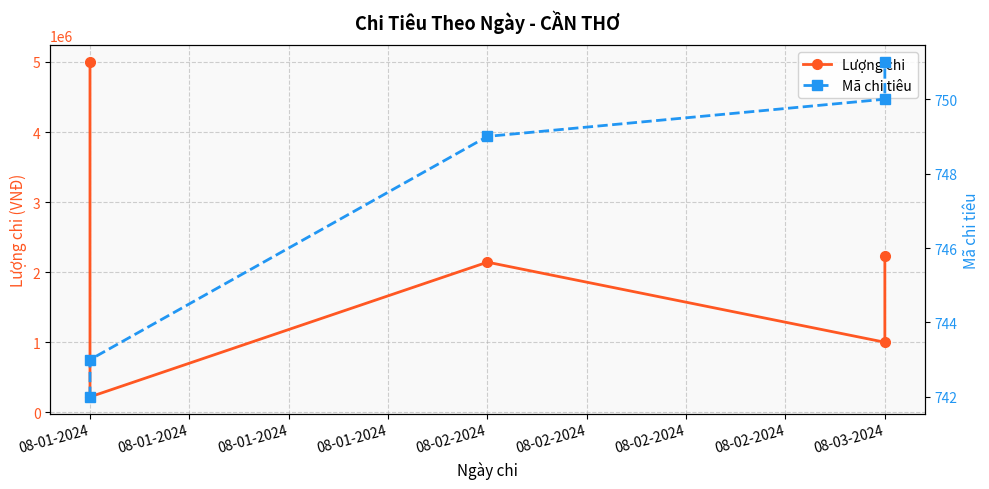

Reading left to right, extract all data points from this chart.

Lượng chi: 5000000	220000	2143000	1000000	2230000
Mã chi tiêu: 742	743	749	750	751